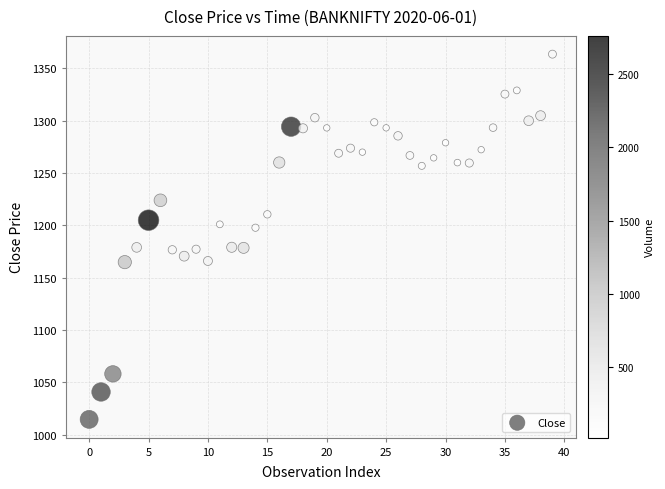

What is the range of Y values (max minus min)?

349.2